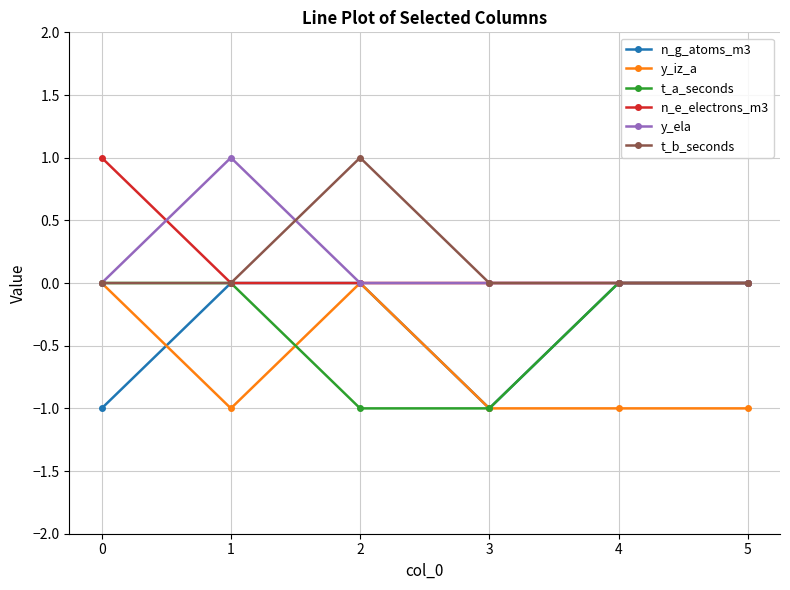

True or false: y_ela has a value of -1 at 2.

False